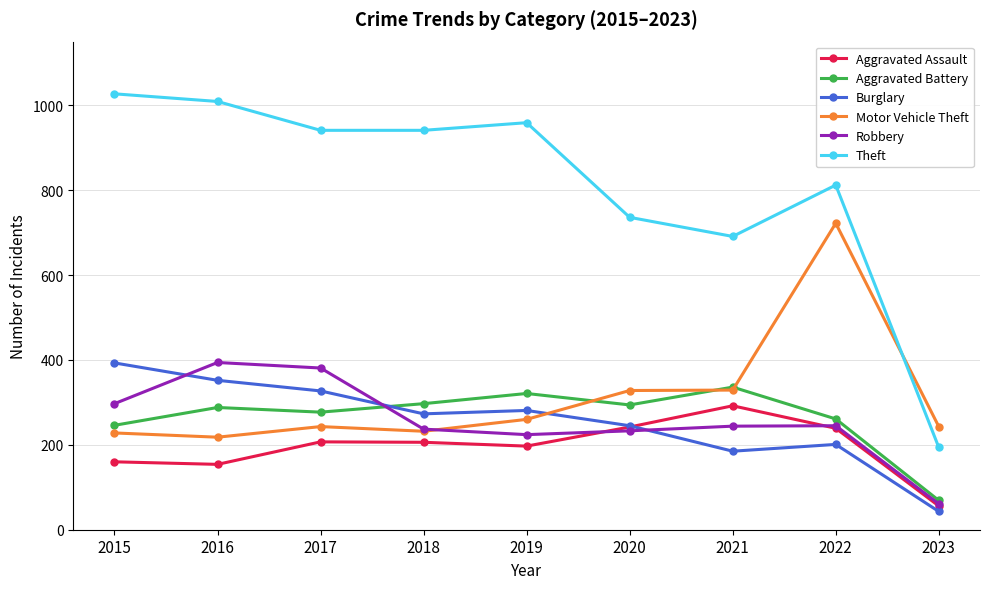

The value of Aggravated Battery at 2023 is 18. True or false?

False